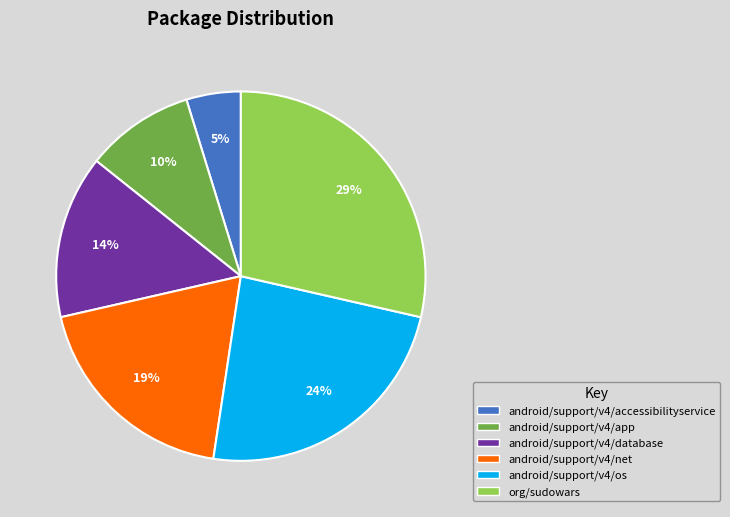

Is android/support/v4/app the majority of the pie?

No